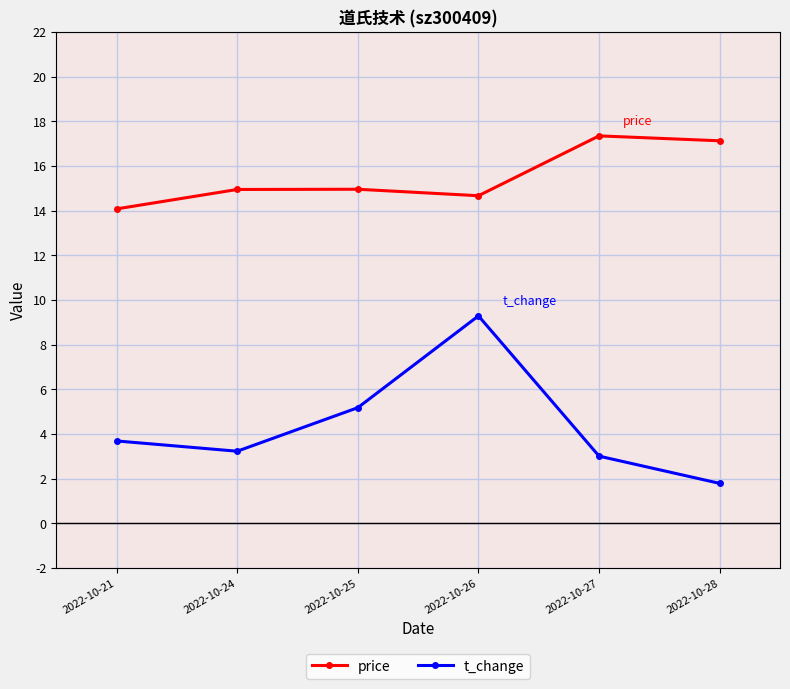

True or false: price and t_change cross at least once.

False